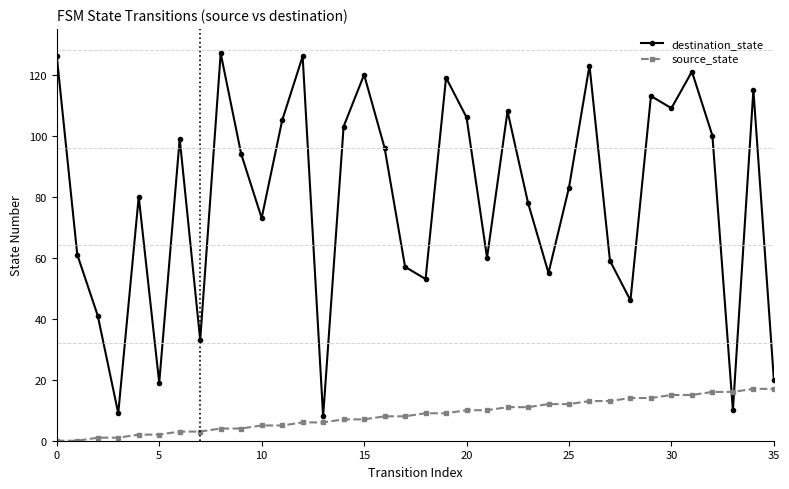

What is the value of the destination_state point at the 30th from the left?

113